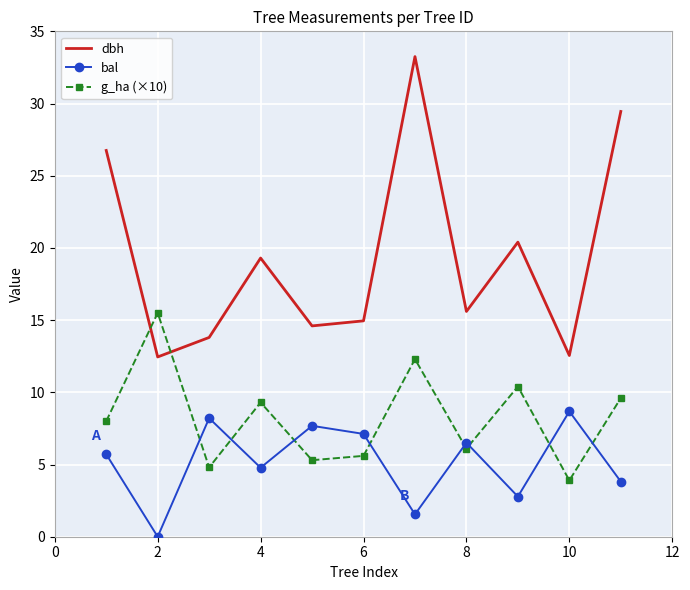

What is the highest value of the bal series?

8.7